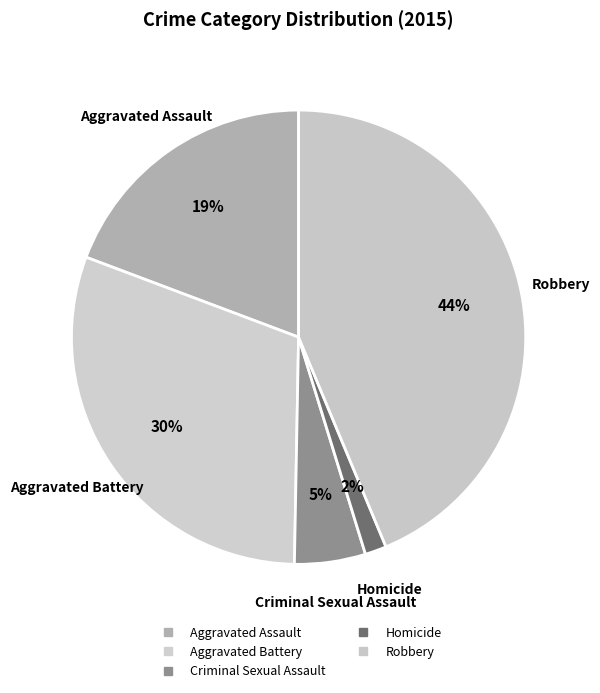

Count the number of slices in the pie.

5